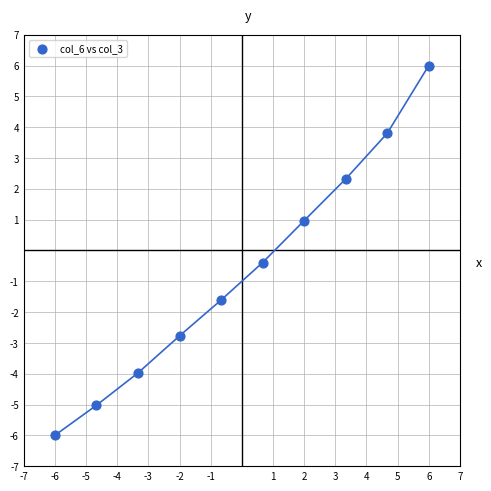

What is the range of Y values (max minus min)?

12.0